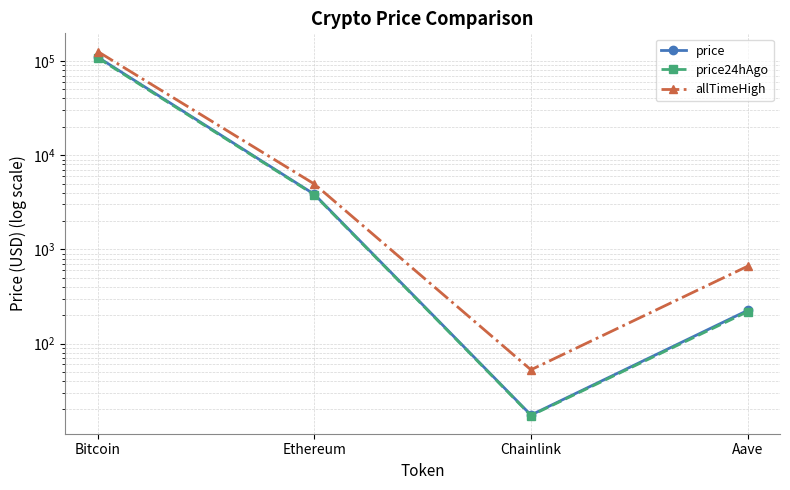

Where does the allTimeHigh series first go above 4946?

Bitcoin